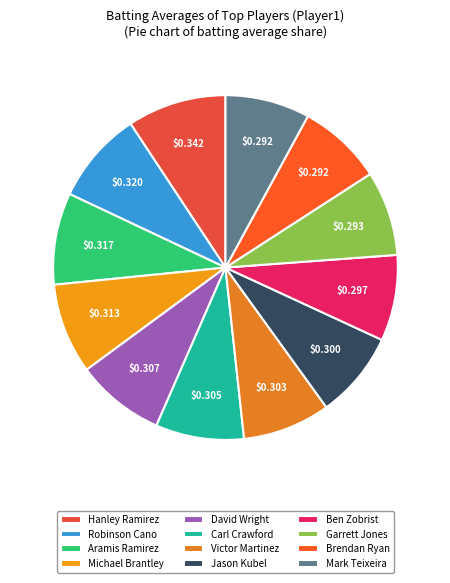

To the nearest percent, what is the combined percentage of David Wright and Brendan Ryan?

16%